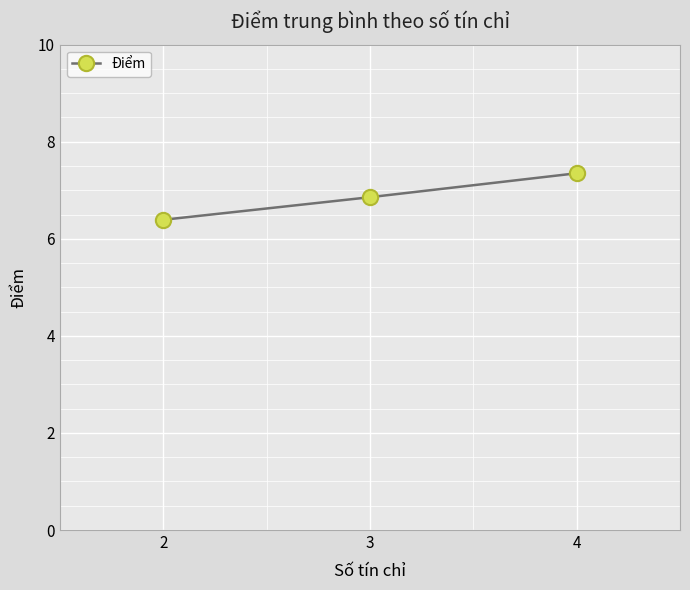

What is the sum of the values at 3 and 2?

13.2